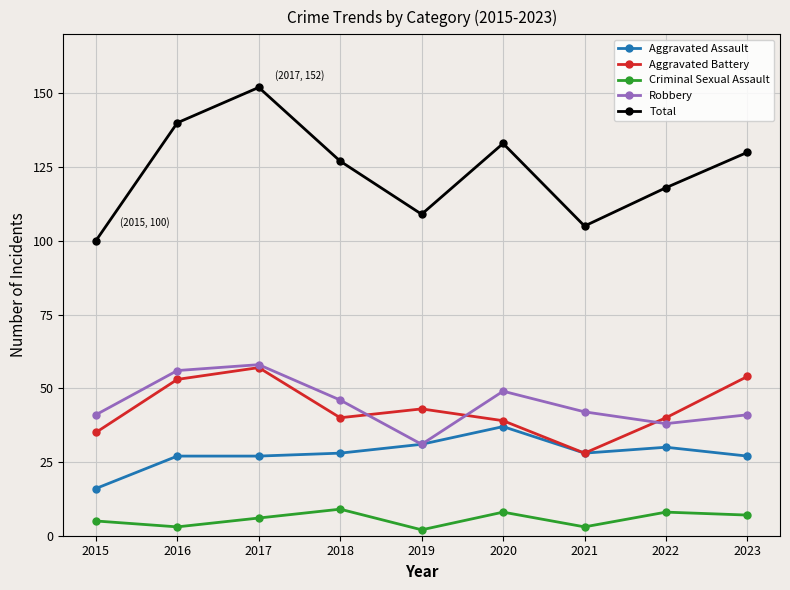

How many interior local peaks does the Aggravated Battery series have?

2